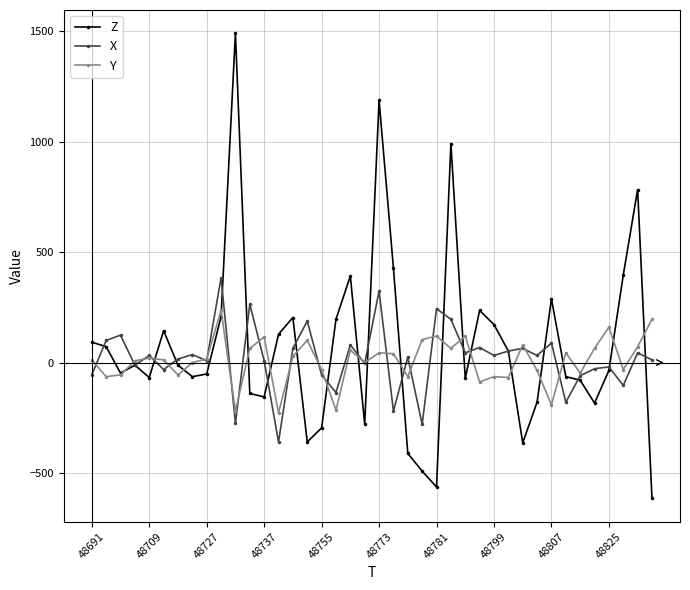

Which series has the largest range (max minus min)?

Z